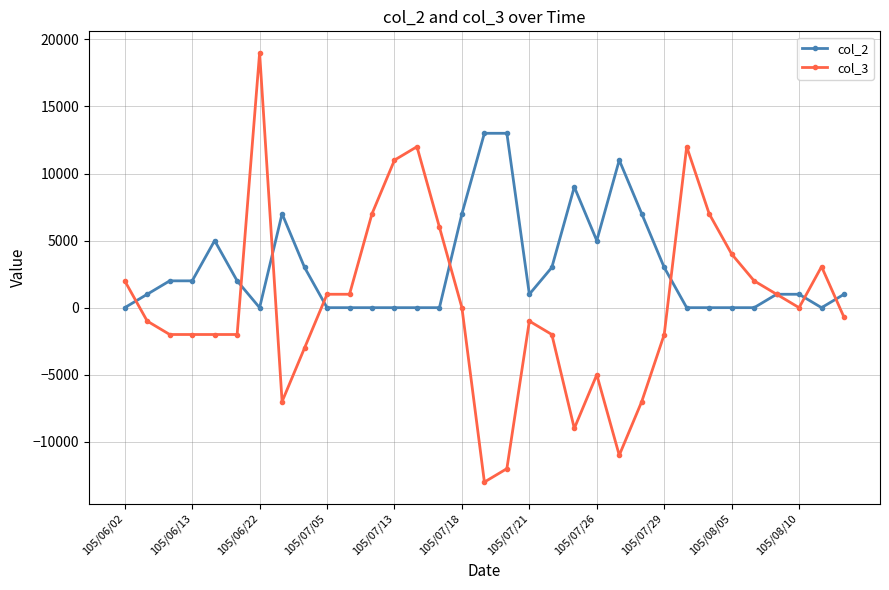

True or false: col_3 has more than 1 points higher than both neighbors.

True